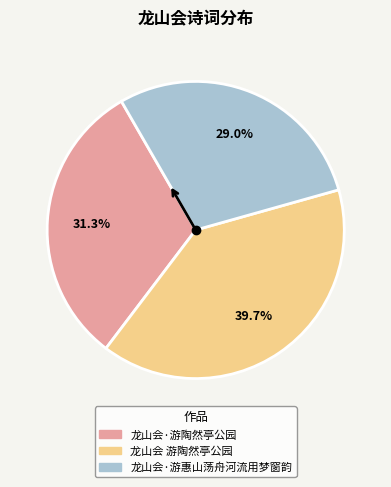

Which slice is the smallest?

龙山会·游惠山荡舟河流用梦窗韵